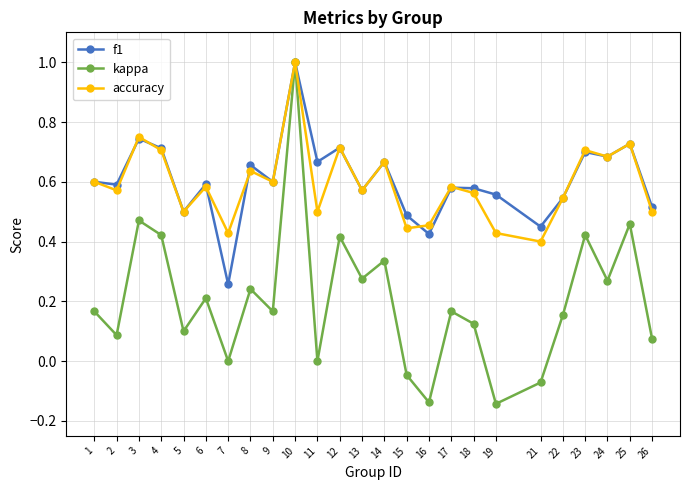

The accuracy series shows 0.6 at 6. True or false?

True